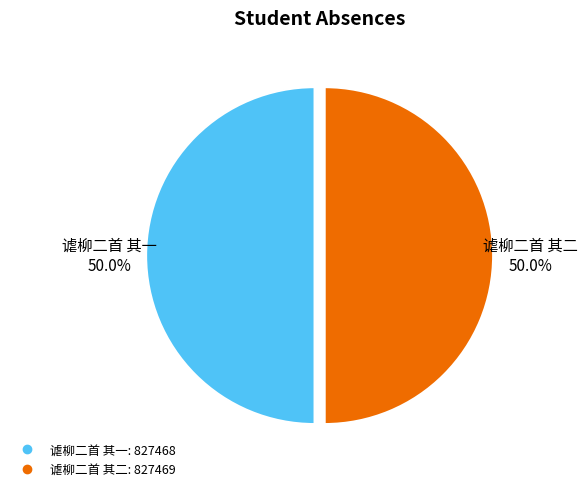

How many slices are in this pie chart?

2